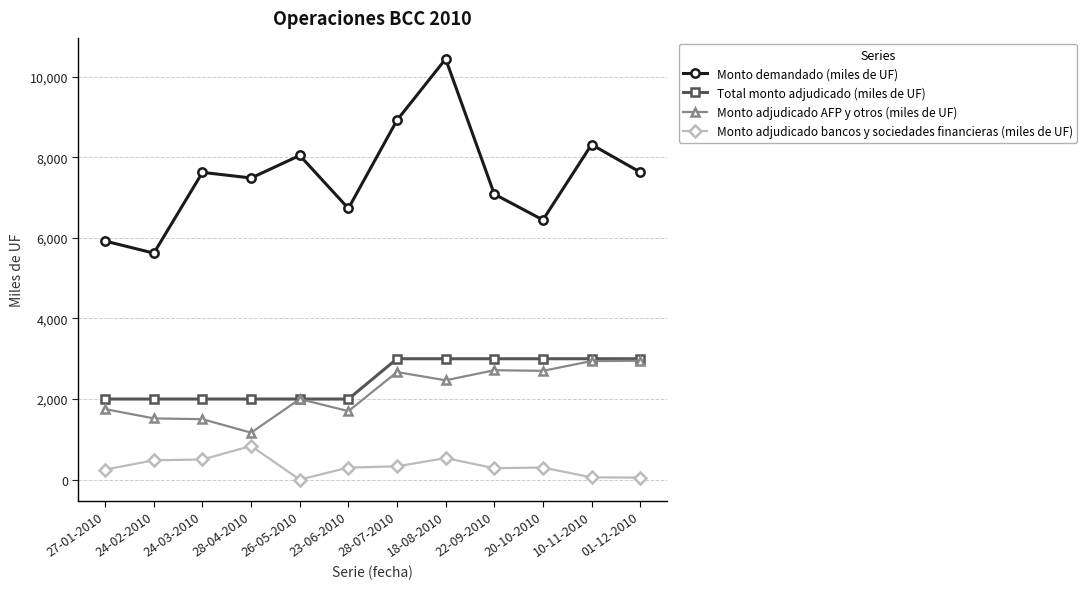

What position from the right is 10-11-2010?

2